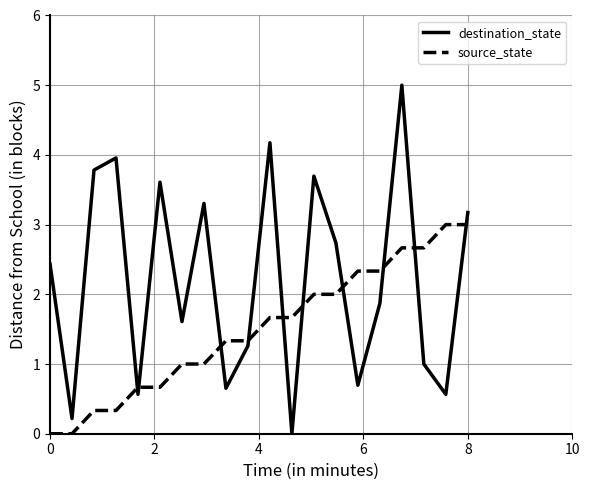

List the series in order of their peak value, highest first.

destination_state, source_state